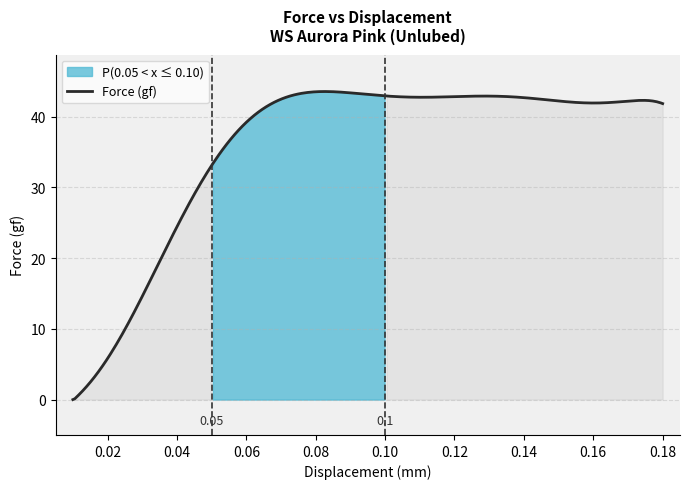

What is the greatest value displayed?

43.5